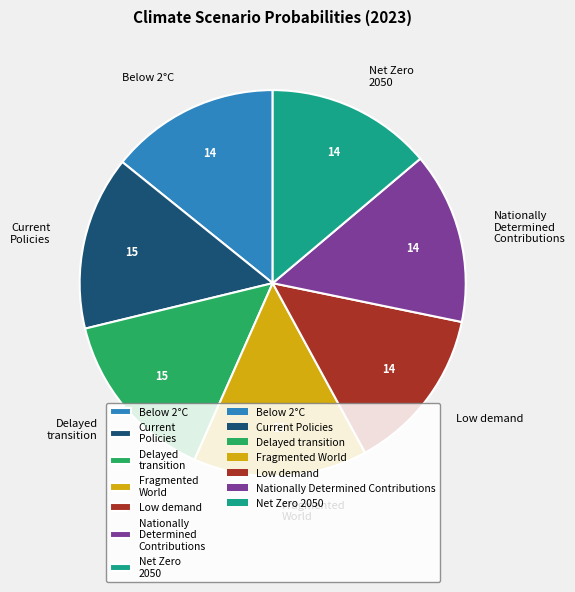

The Low demand slice represents 14% of the pie. True or false?

True